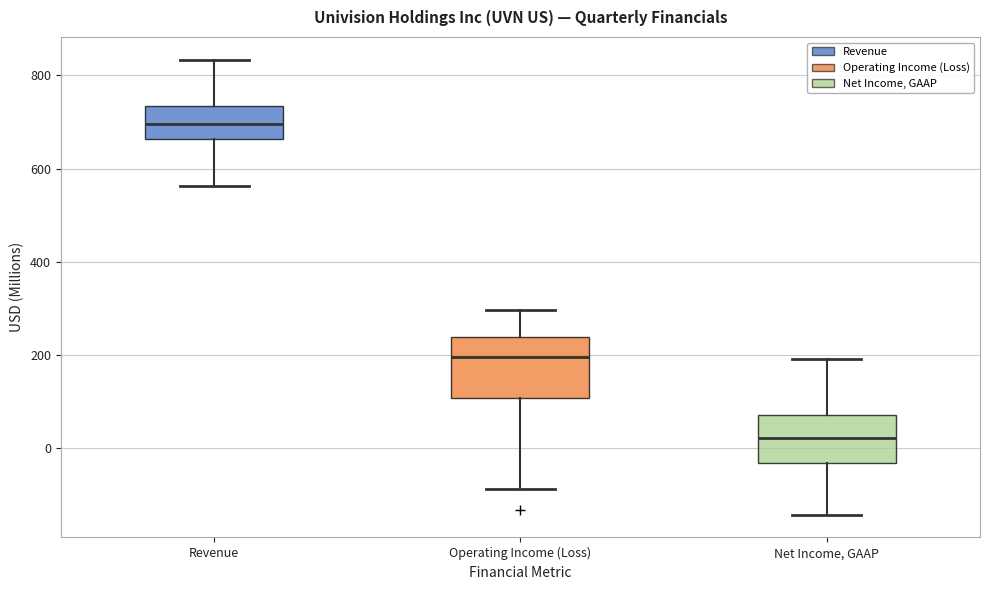

Which box is the tallest, from its lower edge to its upper edge?

Operating Income (Loss)